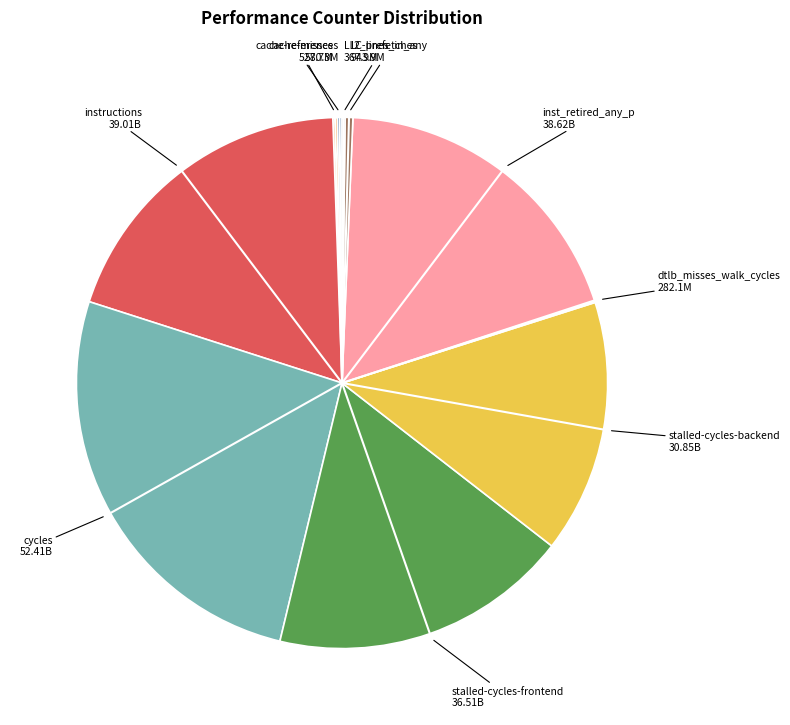

Is there a majority slice in this chart?

No